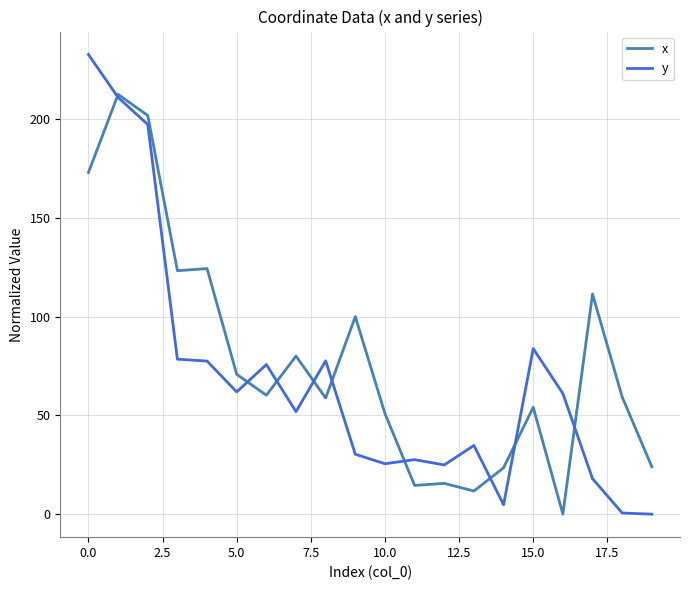

What is the average value of the x series?

78.6